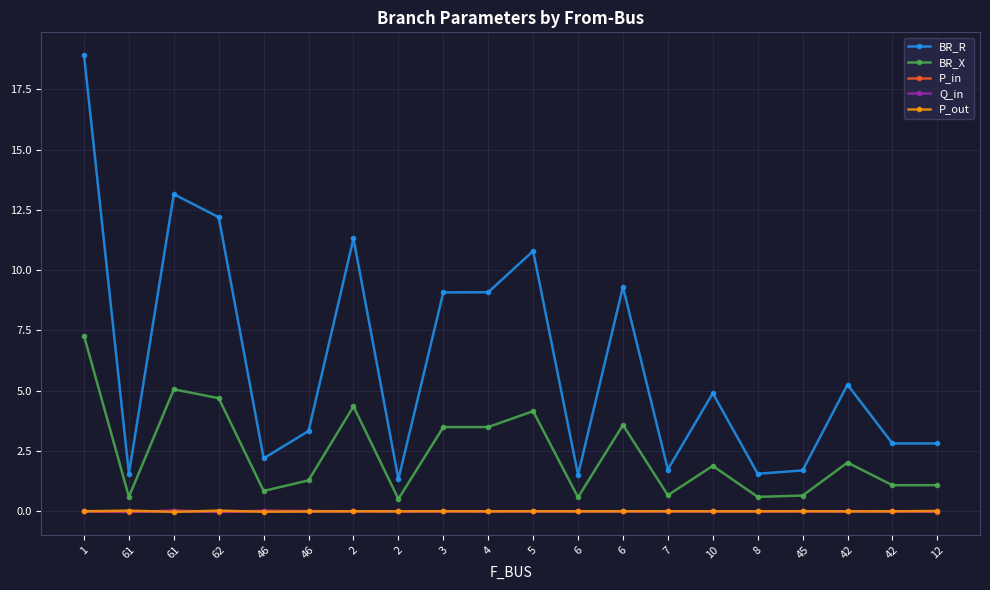

How many lines are shown in the chart?

5